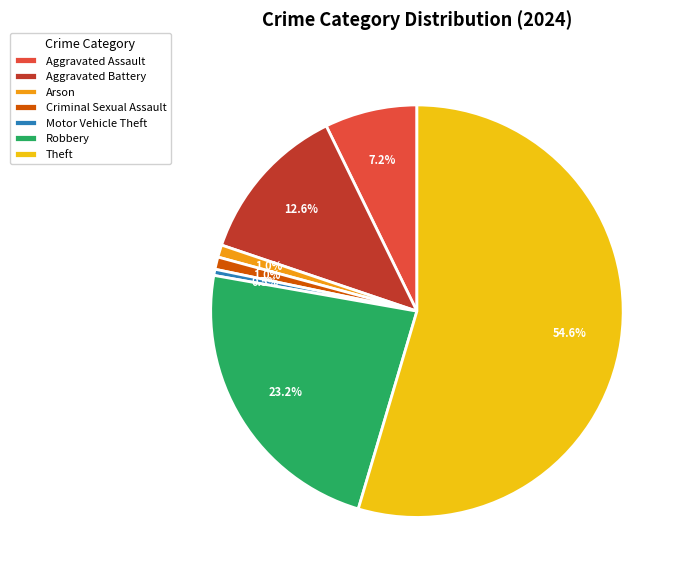

What is the total percentage of Aggravated Assault and Aggravated Battery?

19.8%